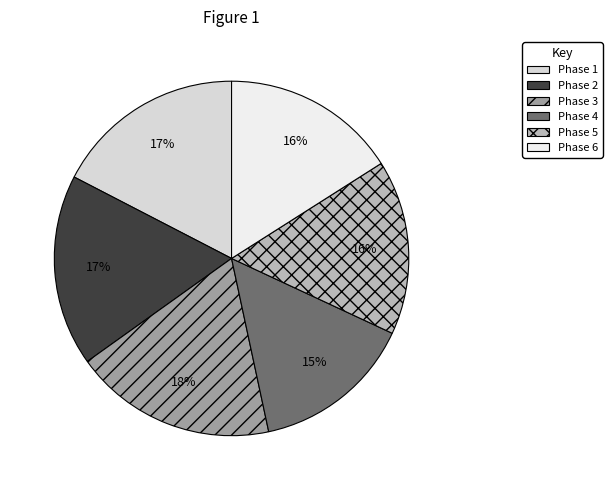

How many slices are in this pie chart?

6